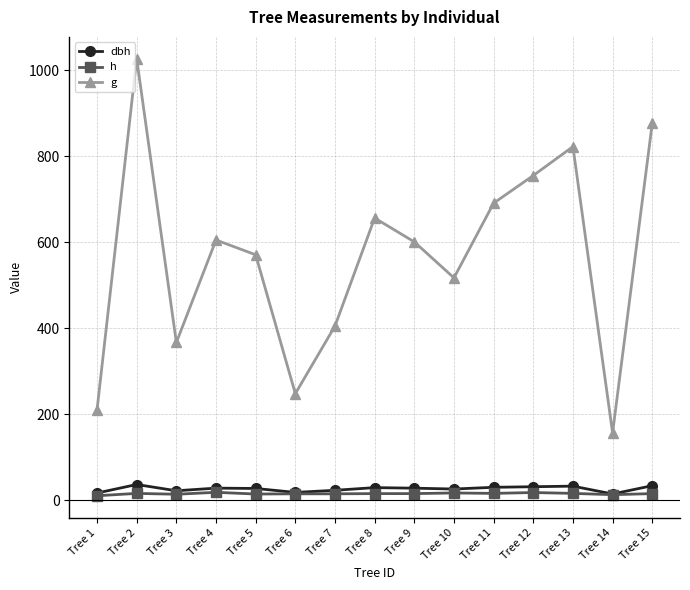

Does the chart have visible grid lines?

Yes